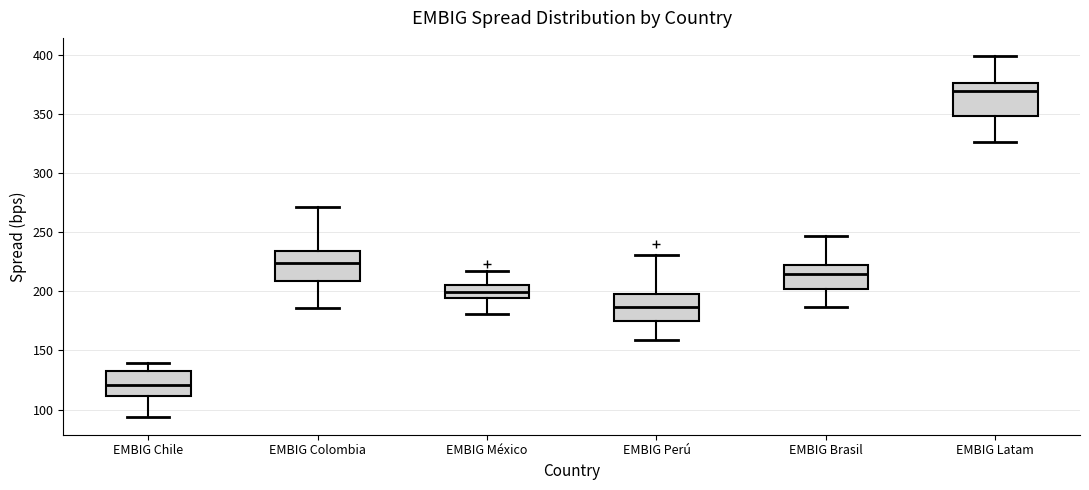

Reading left to right, read every box against the y-axis: the position of its median line, the range the box covers, and the ends of its whiskers. The values are not printed on the chart, so give them approximately, as read against the axis.

EMBIG Chile: median 120, box 110 to 135, whiskers 95 to 140
EMBIG Colombia: median 225, box 210 to 235, whiskers 185 to 270
EMBIG México: median 200, box 195 to 205, whiskers 180 to 215
EMBIG Perú: median 185, box 175 to 200, whiskers 160 to 230
EMBIG Brasil: median 215, box 200 to 220, whiskers 185 to 245
EMBIG Latam: median 370, box 350 to 375, whiskers 325 to 400